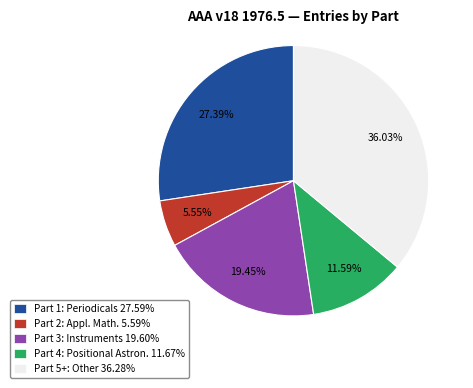

How many slices are in this pie chart?

5